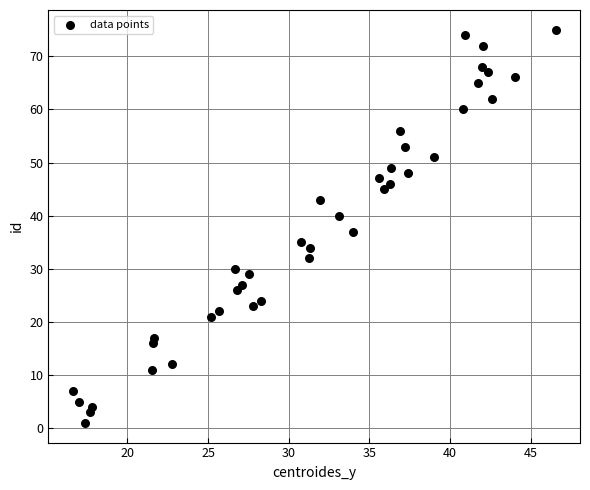

What is the range of Y values (max minus min)?

74